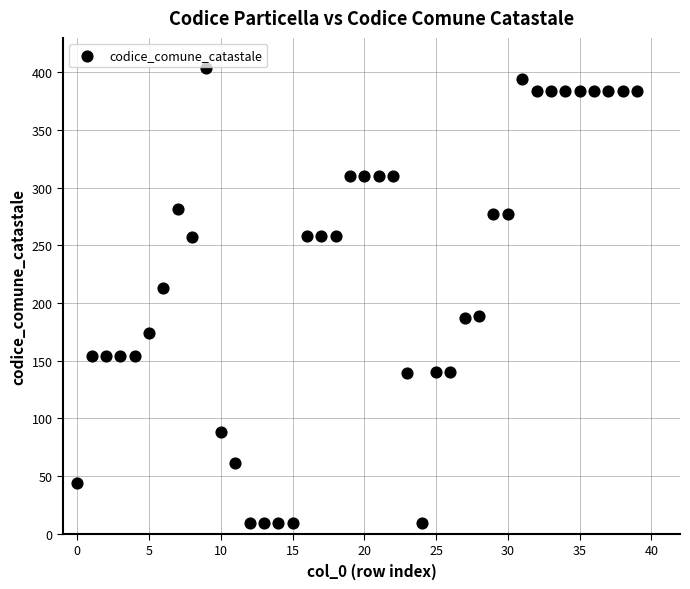

What Y value in the scatter plot is closest to 206?

213